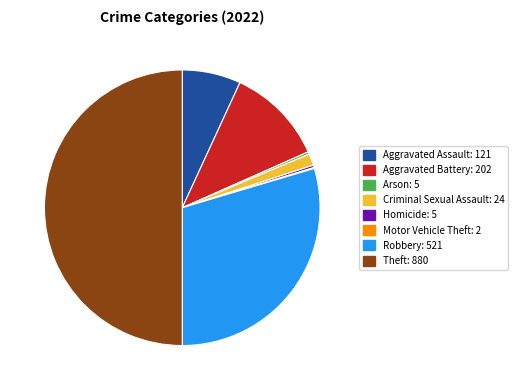

Which has a higher value, Homicide or Robbery?

Robbery